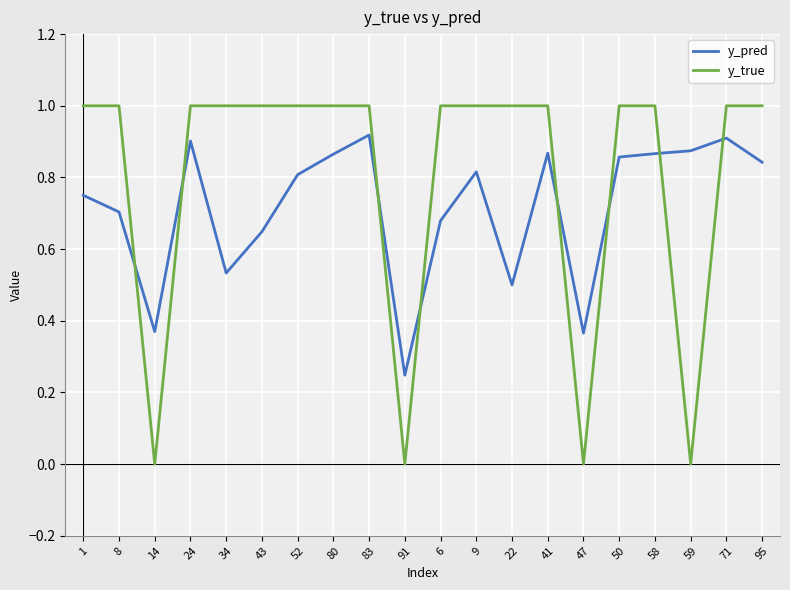

What is the total value across all series at 9?

1.8